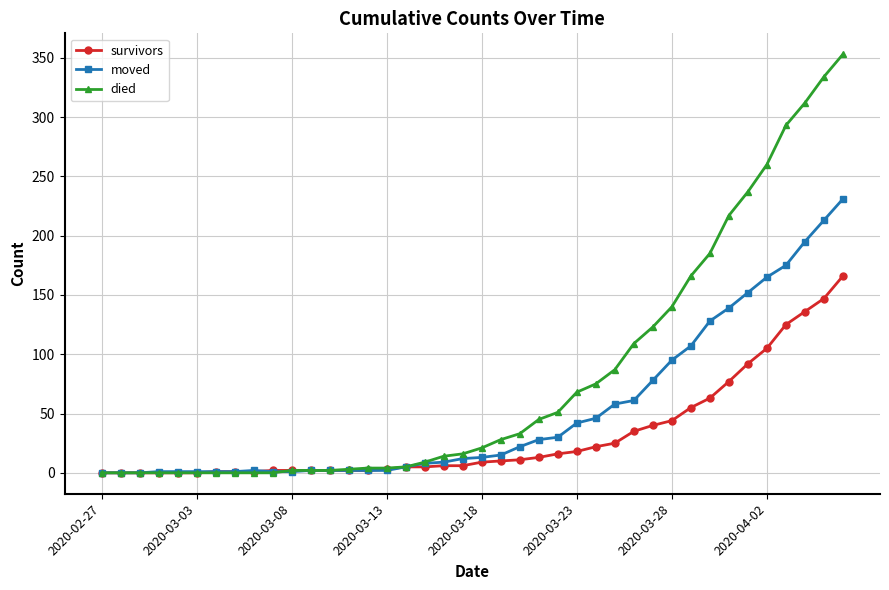

List the series in order of their peak value, lowest first.

survivors, moved, died